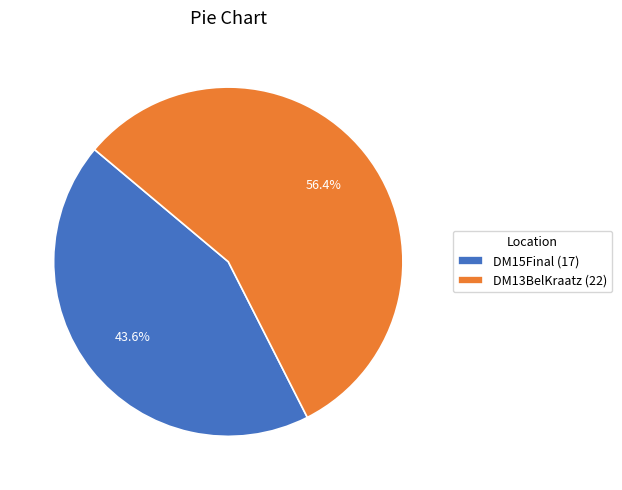

Combined, do DM13BelKraatz and DM15Final account for over 50%?

Yes